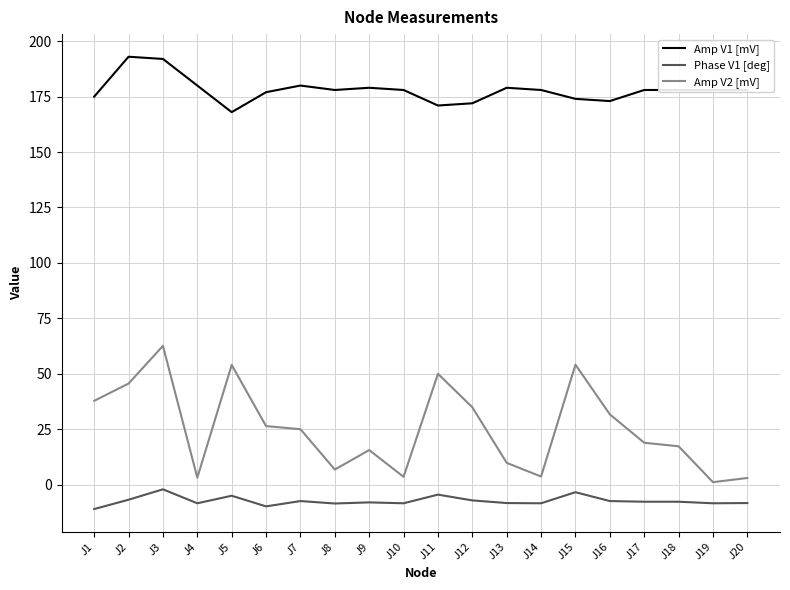

Count the number of data series in this chart.

3